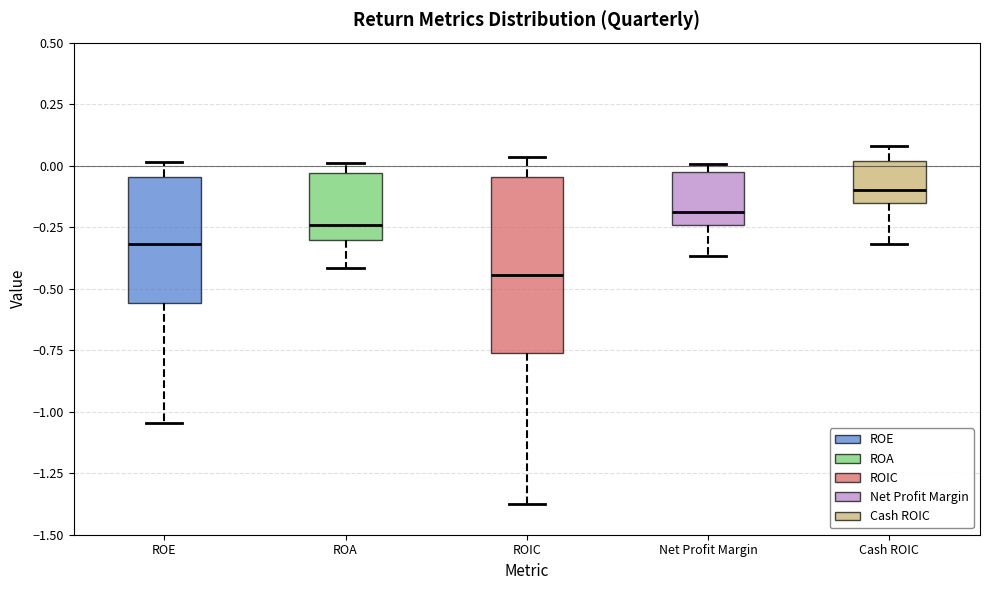

Where does the median line of the box for Net Profit Margin sit on the y-axis? The values are not printed on the chart, so give them approximately, as read against the axis.

-0.20